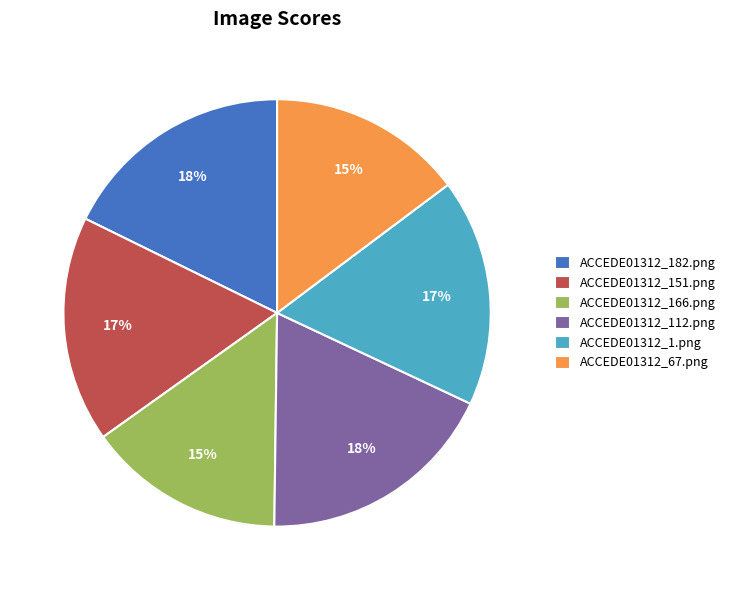

To the nearest percent, what is the average slice percentage?

17%